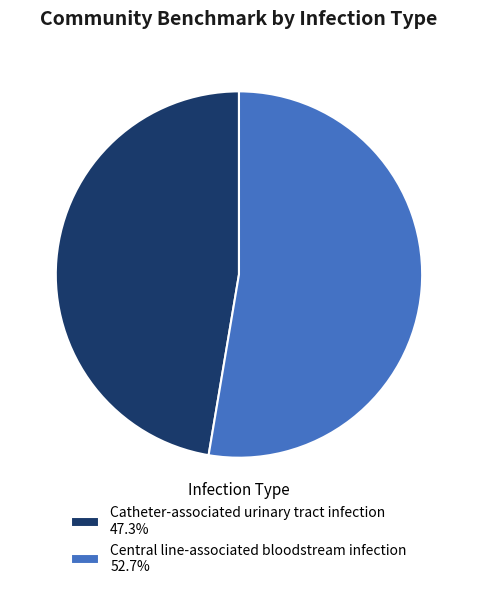

Rank the categories by value from lowest to highest.

Catheter-associated urinary tract infection, Central line-associated bloodstream infection